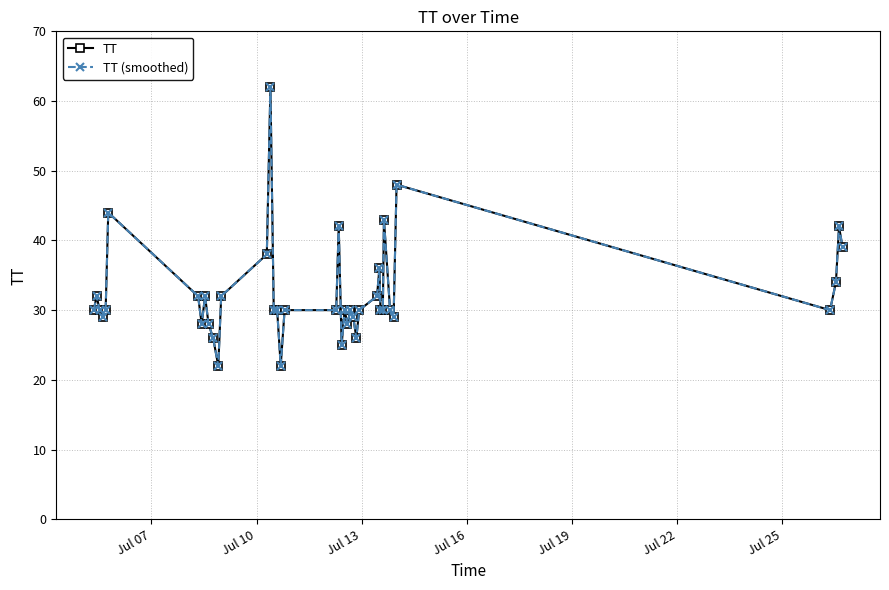

Is this an area chart (filled region under the line)?

No